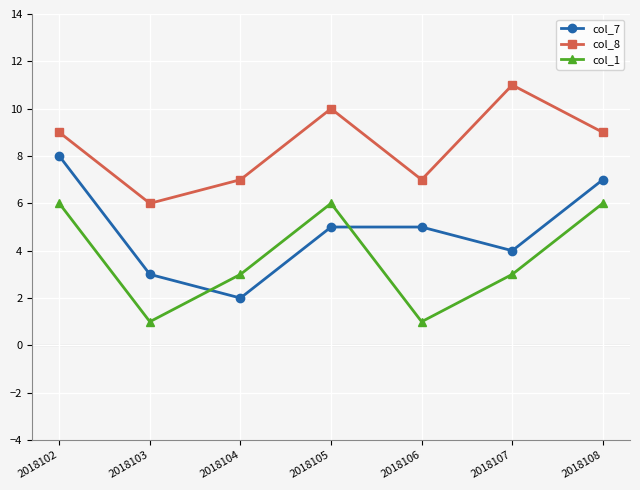

True or false: col_1 has a value of 6 at 2018105.

True